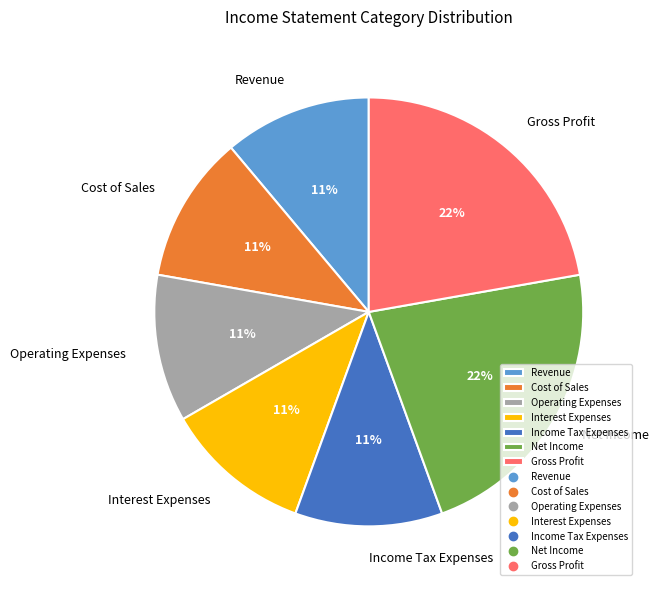

To the nearest percent, what portion does Gross Profit represent?

22%